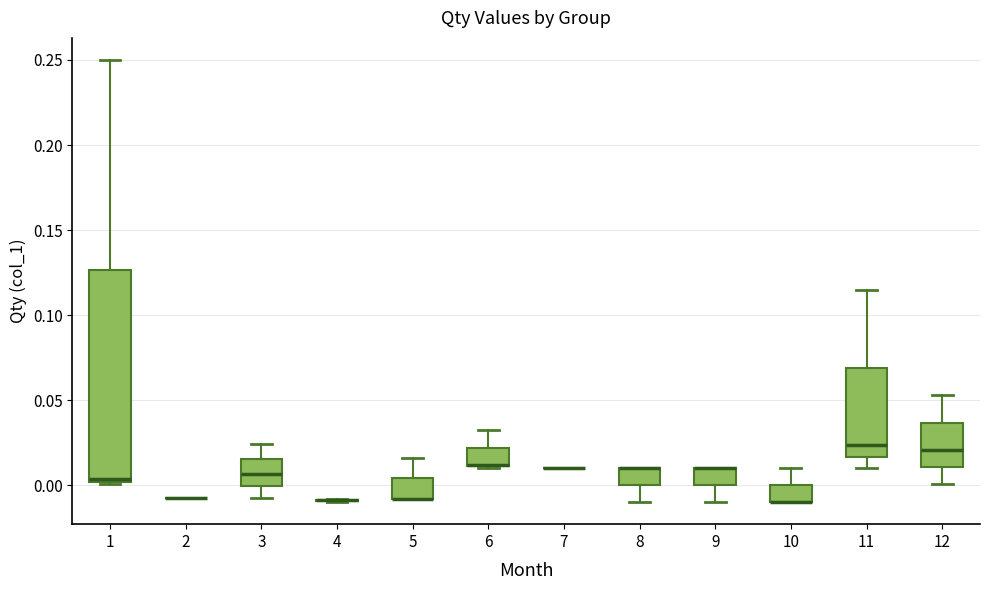

Which box is the tallest, from its lower edge to its upper edge?

1